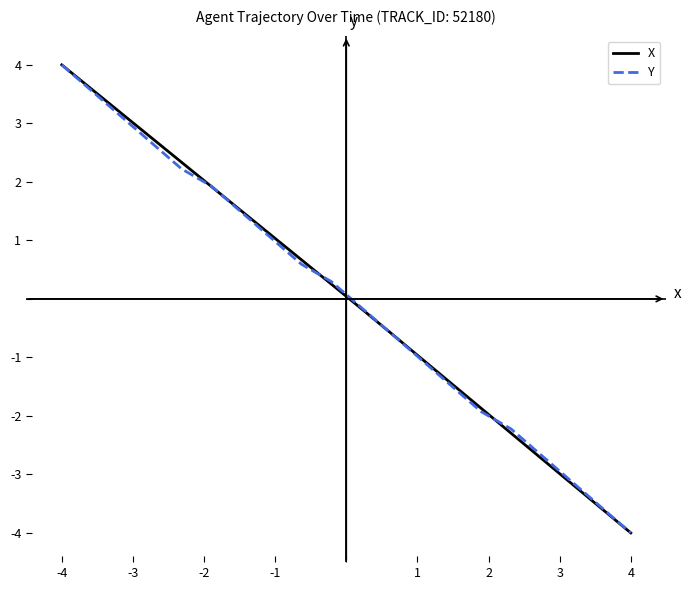

What is the highest value of the Y series?

4.0